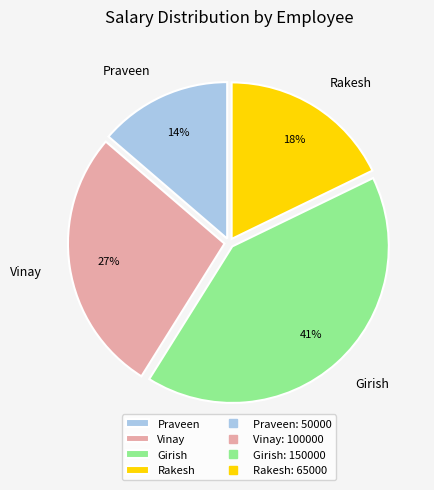

Count the number of slices in the pie.

4